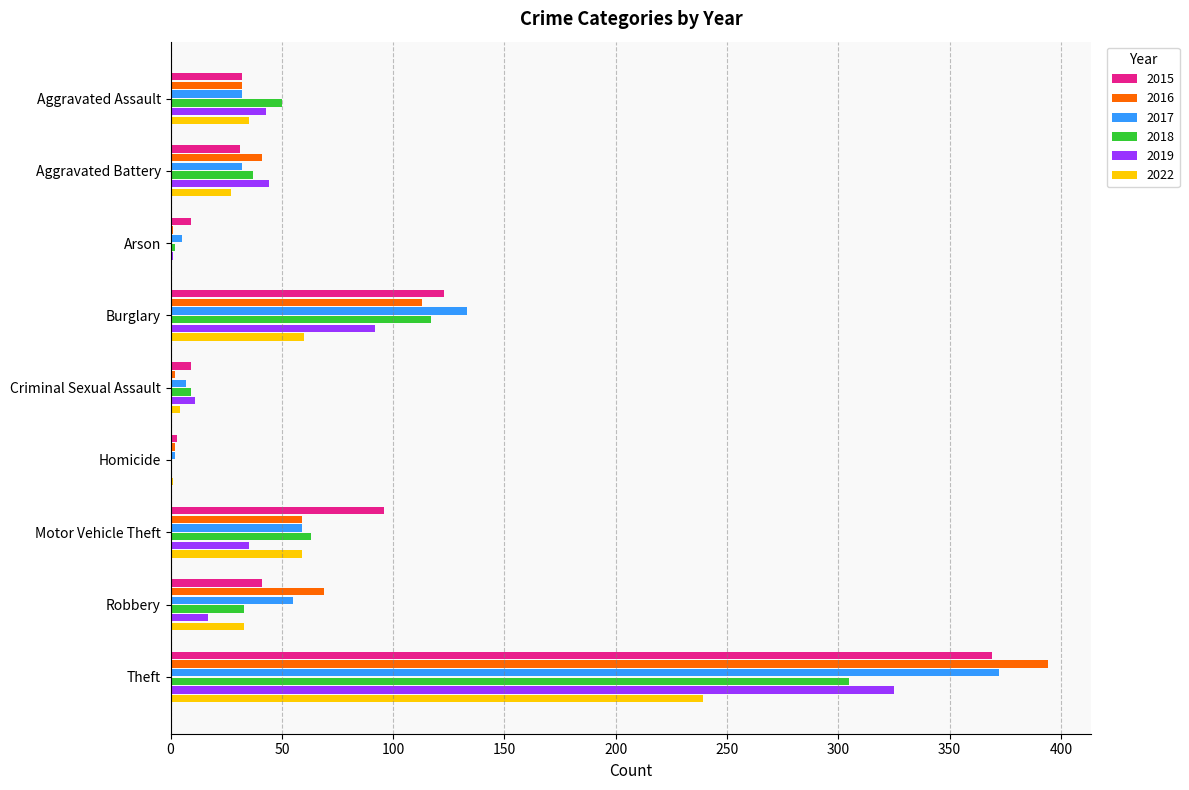

True or false: 2018 has a value of 37 at Aggravated Battery.

True